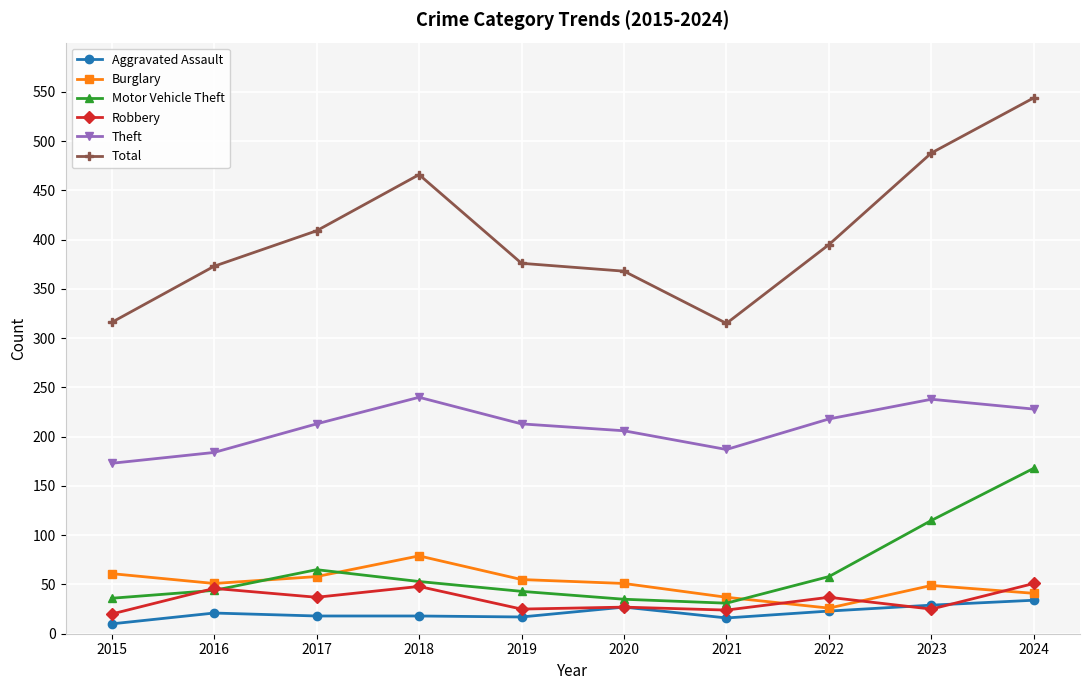

The value of Robbery at 2024 is 17. True or false?

False